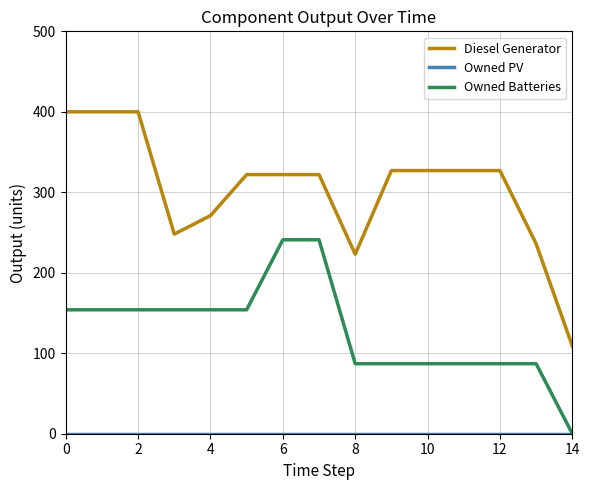

Which series has the largest total across all categories?

Diesel Generator